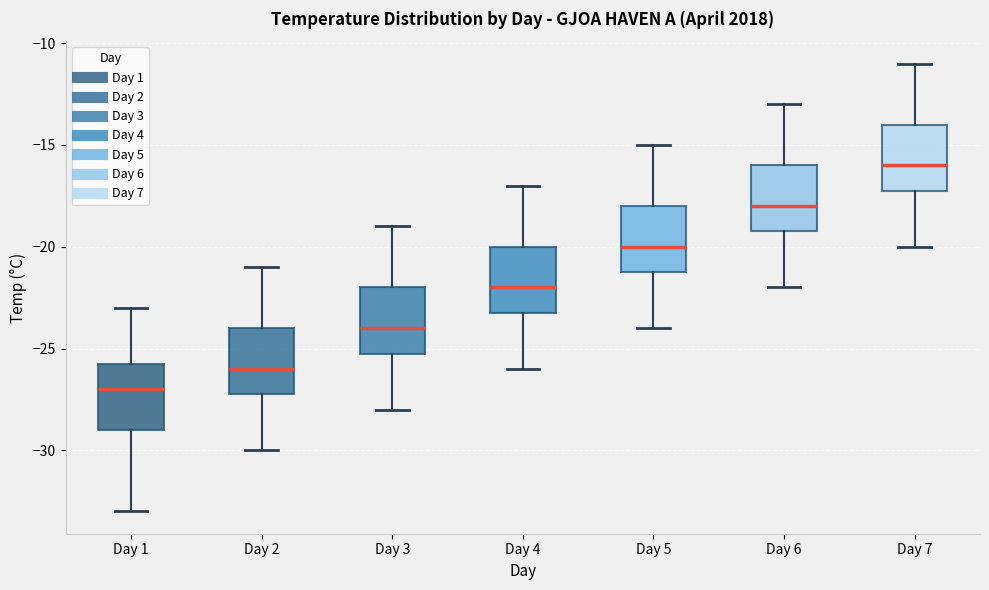

Where is the upper edge of the box for Day 7 on the y-axis? The values are not printed on the chart, so give them approximately, as read against the axis.

-14.0